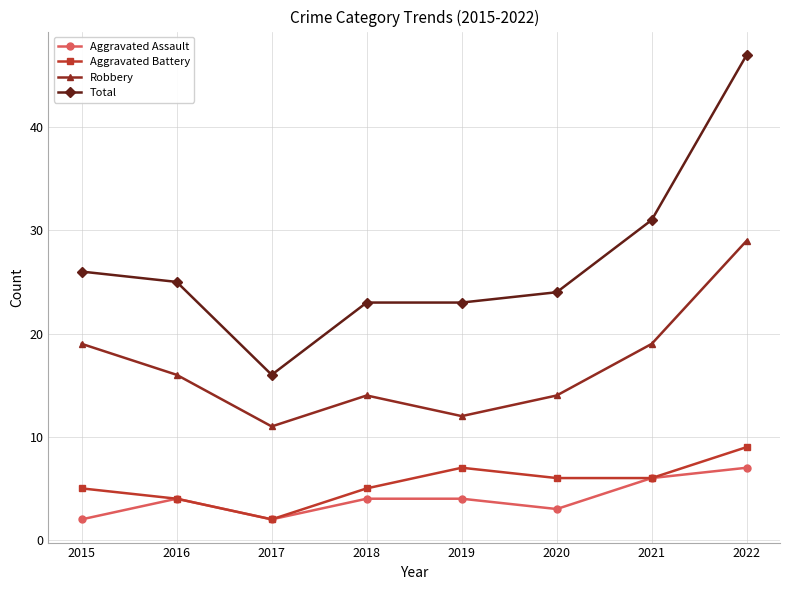

Which series has the largest range (max minus min)?

Total